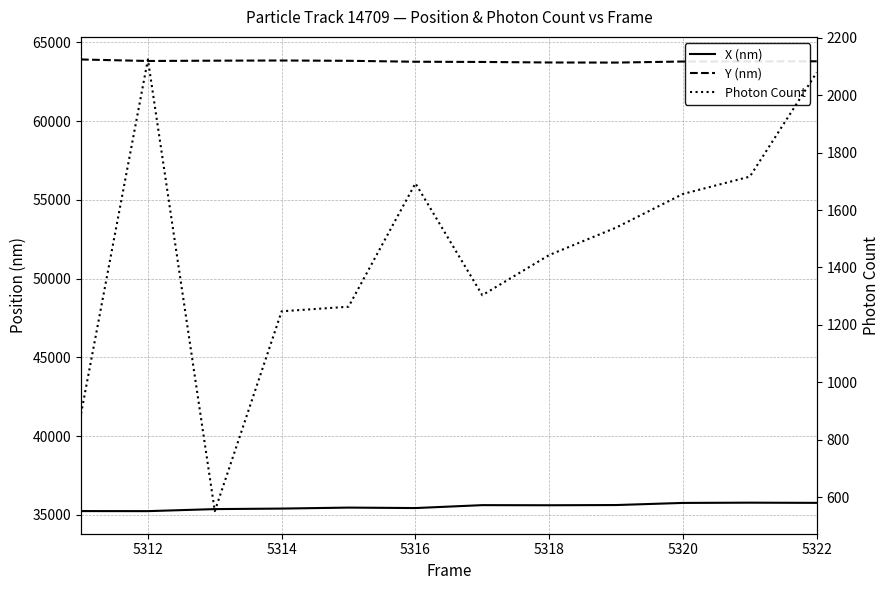

Where is X (nm) nearest to the value 35502?

5318